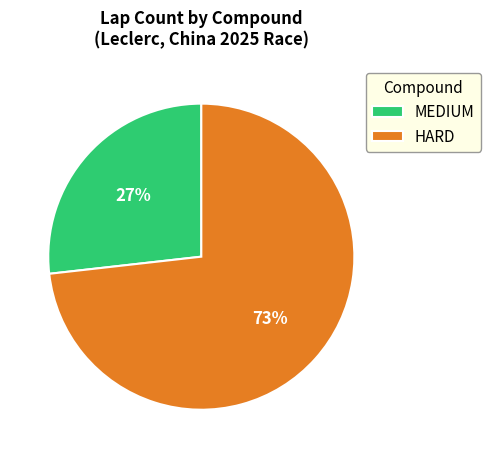

Do MEDIUM and HARD together represent more than half of the pie?

Yes